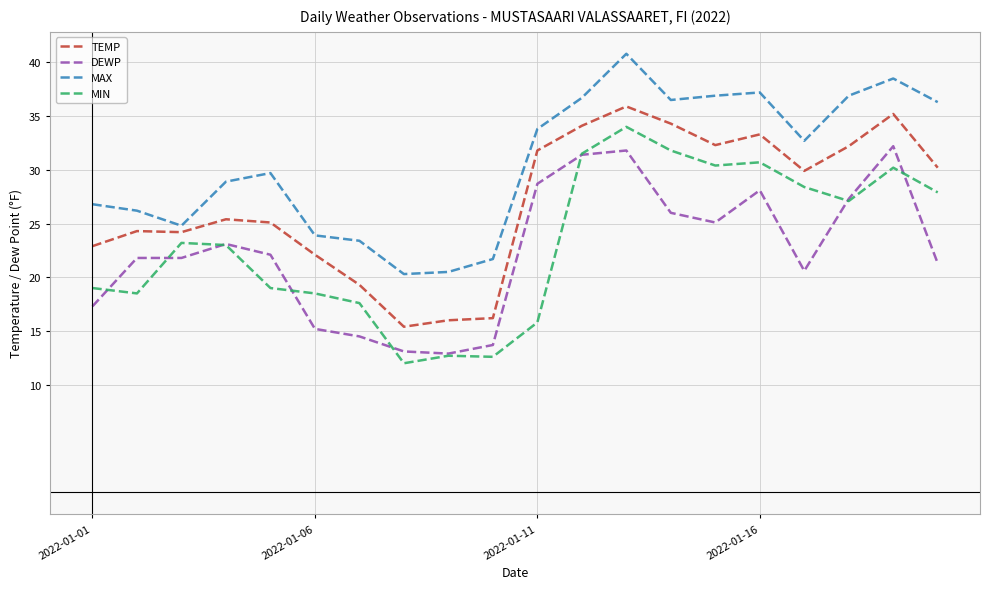

What is the minimum value for MIN?

12.0